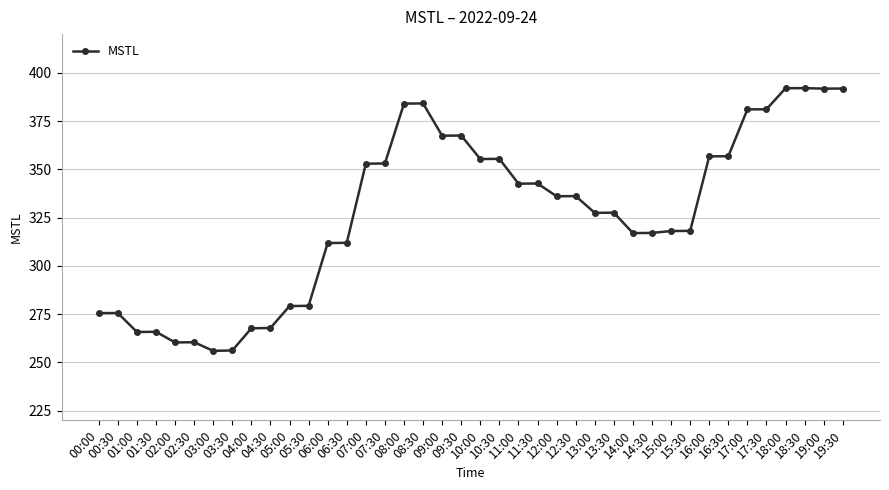

True or false: the data has more than 1 interior local peaks.

True